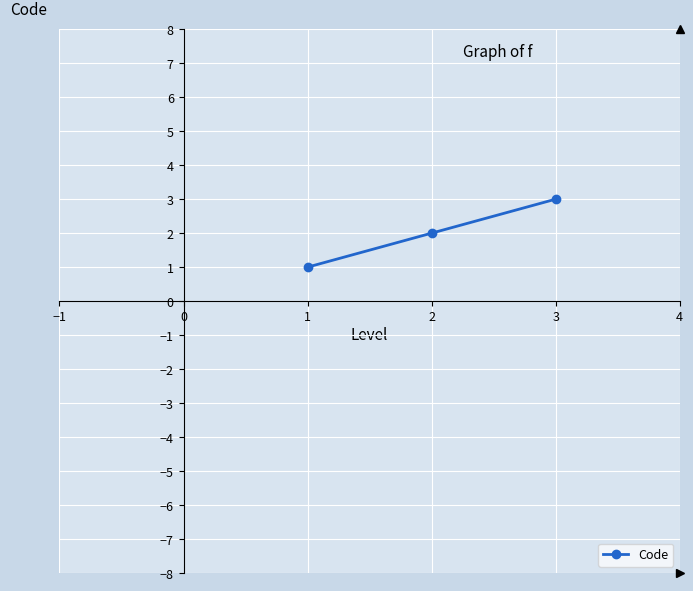

List the labels in order of value, smallest first.

1, 2, 3